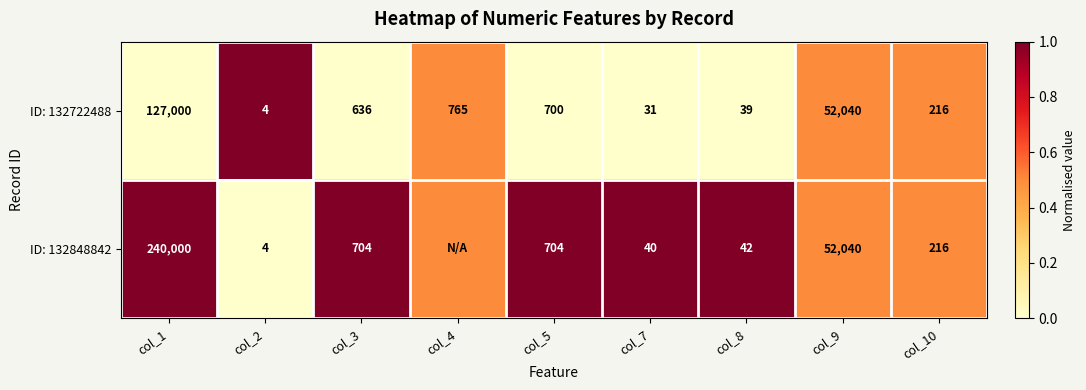

The value of ID: 132848842 at col_3 is 704.0. True or false?

True